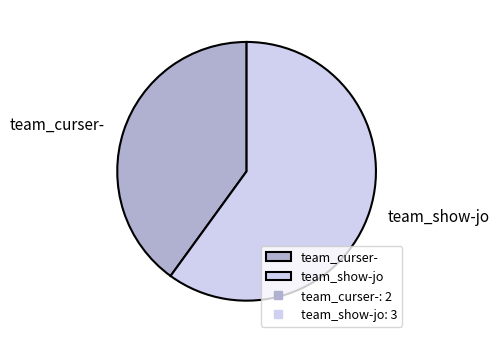

How many slices are in this pie chart?

2